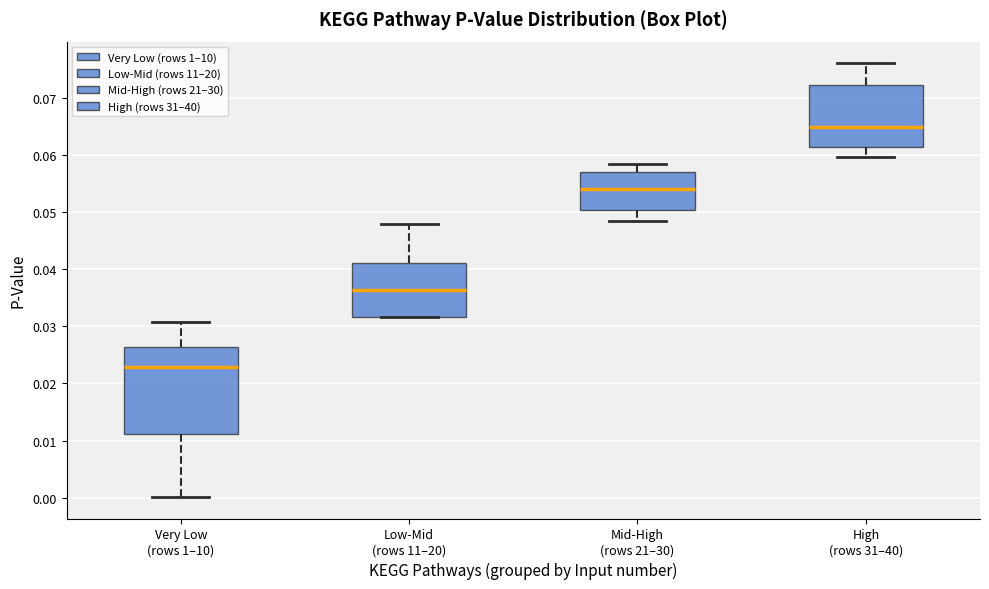

Which box has the highest median line?

High (rows 31–40)